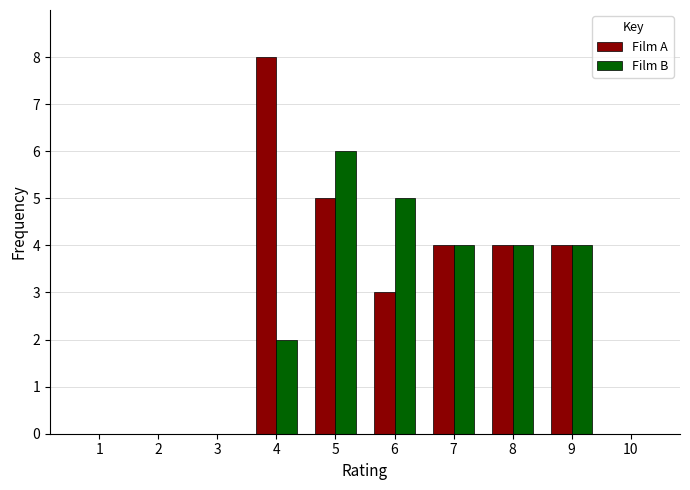

What is the highest value of the Film B series?

6